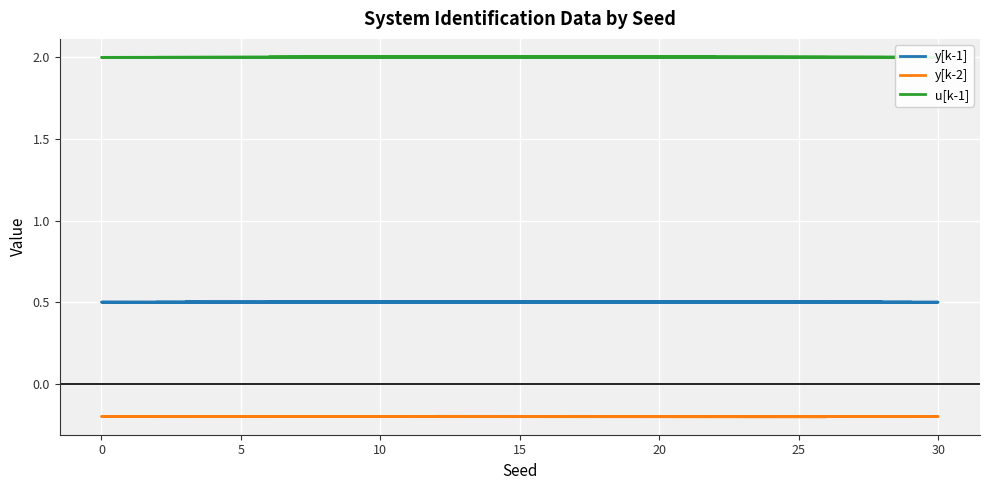

What are all the series names shown in the legend?

y[k-1], y[k-2], u[k-1]